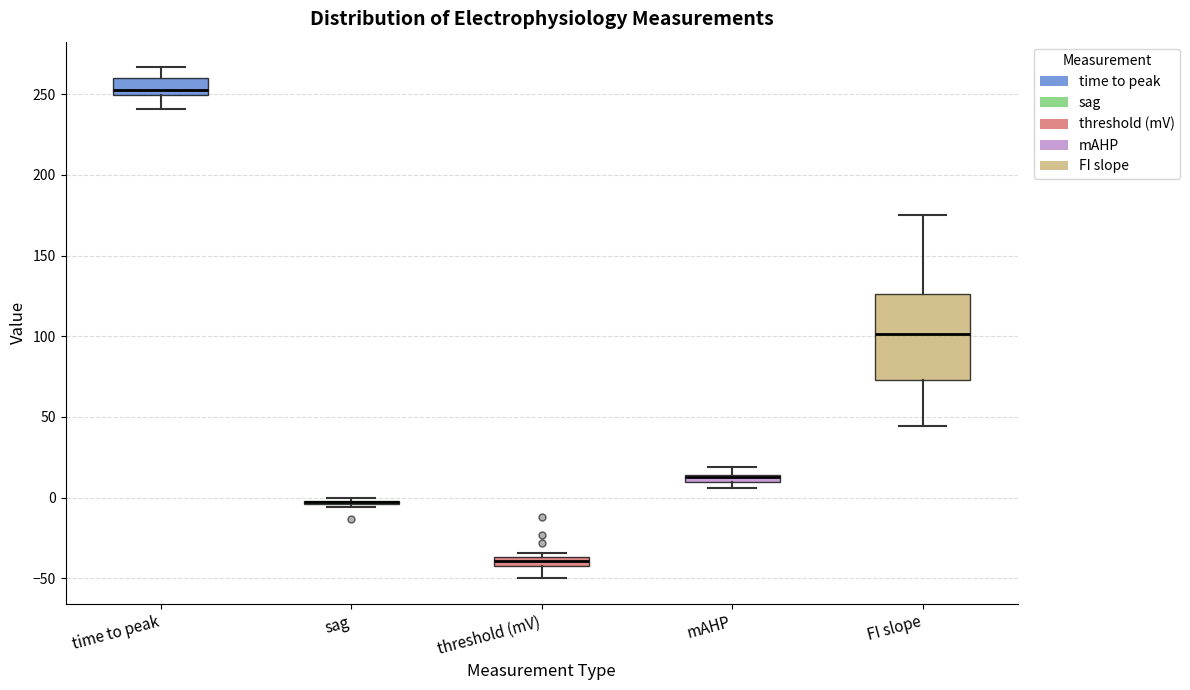

Comparing the boxes themselves (not the whiskers), which one is the tallest?

FI slope